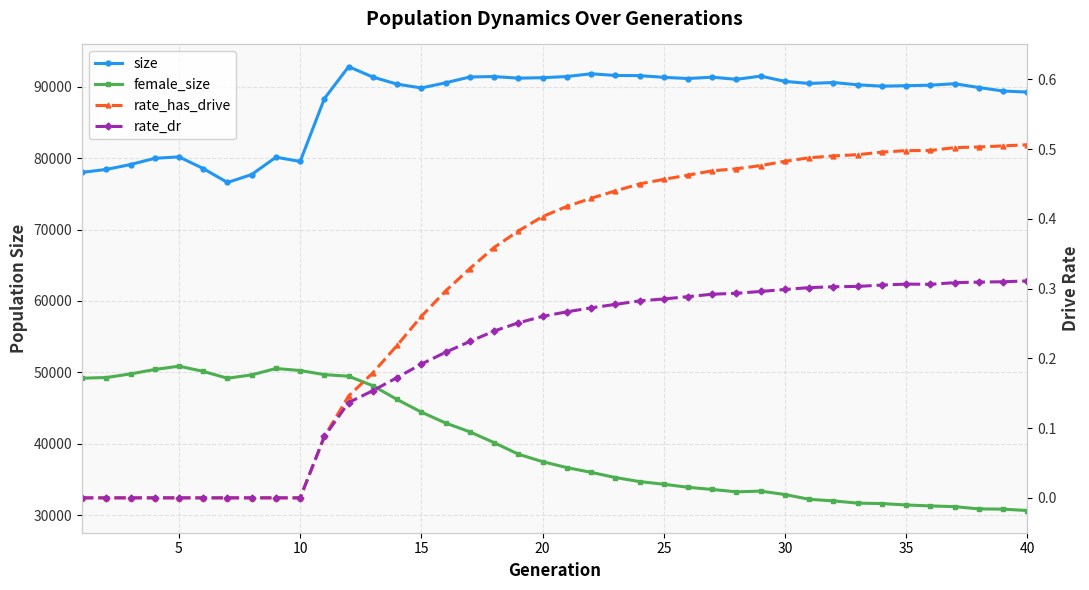

How many categories are shown in the chart?

40